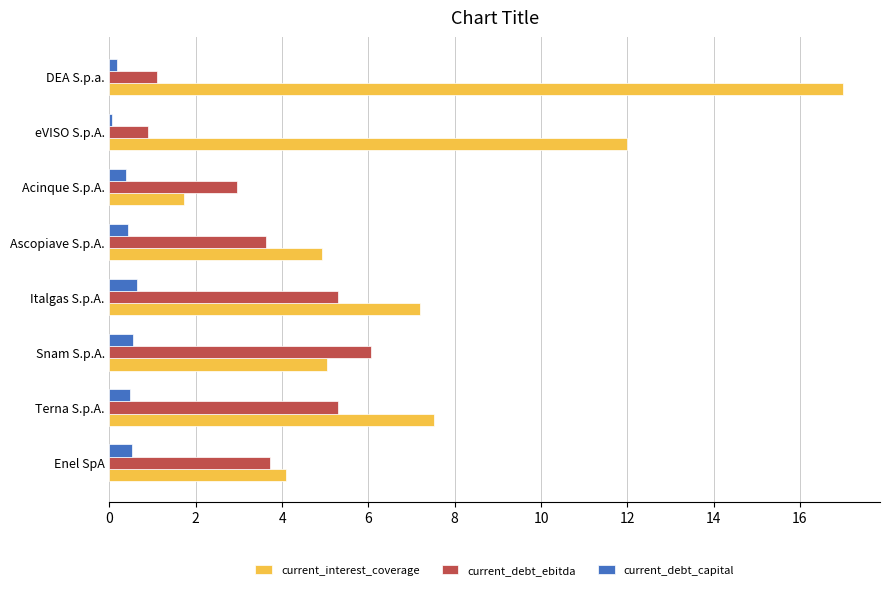

Is it true that current_debt_ebitda equals 1.6 at eVISO S.p.A.?

False